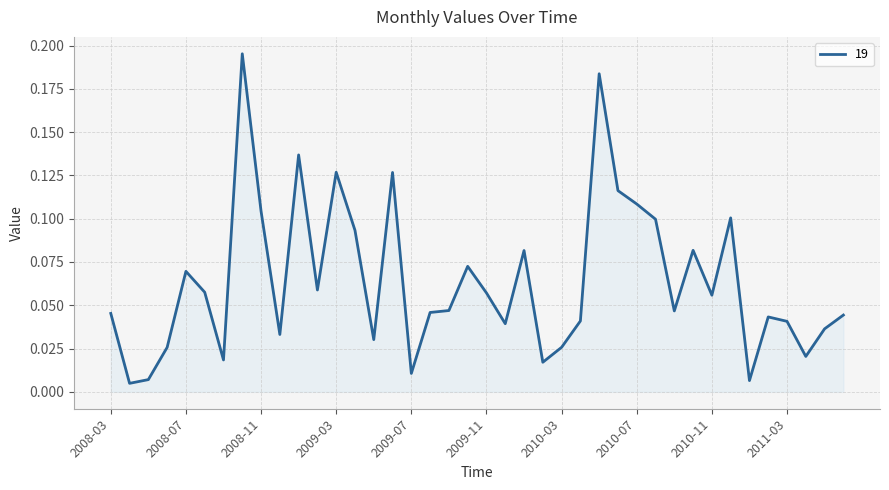

True or false: the data has more than 2 interior local peaks.

True